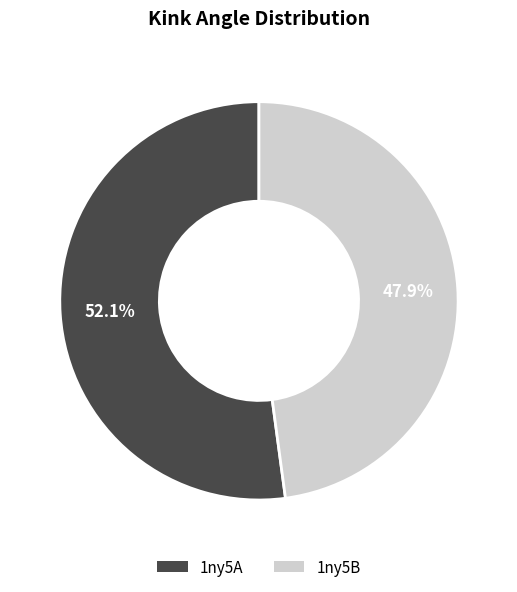

Is the sum of 1ny5B and 1ny5A greater than half?

Yes